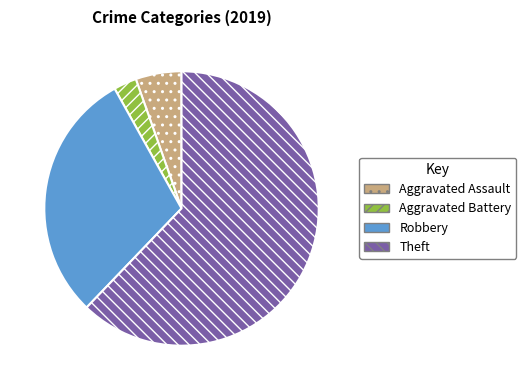

The Aggravated Assault slice represents 17% of the pie. True or false?

False